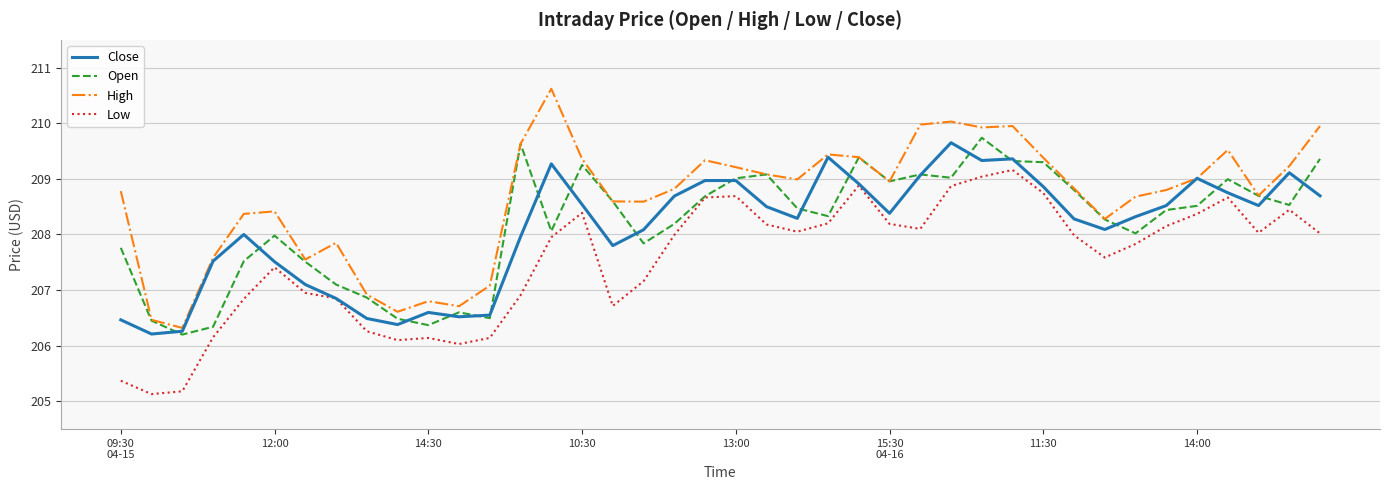

What is the minimum value for Low?

205.1